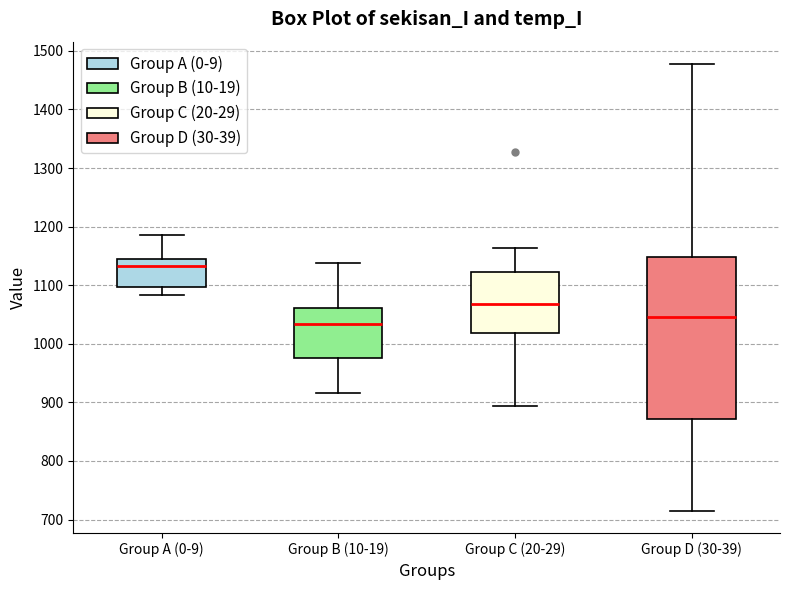

Reading left to right, read every box against the y-axis: the position of its median line, the range the box covers, and the ends of its whiskers. The values are not printed on the chart, so give them approximately, as read against the axis.

Group A (0-9): median 1130, box 1100 to 1140, whiskers 1080 to 1190
Group B (10-19): median 1030, box 980 to 1060, whiskers 920 to 1140
Group C (20-29): median 1070, box 1020 to 1120, whiskers 890 to 1160
Group D (30-39): median 1050, box 870 to 1150, whiskers 720 to 1480